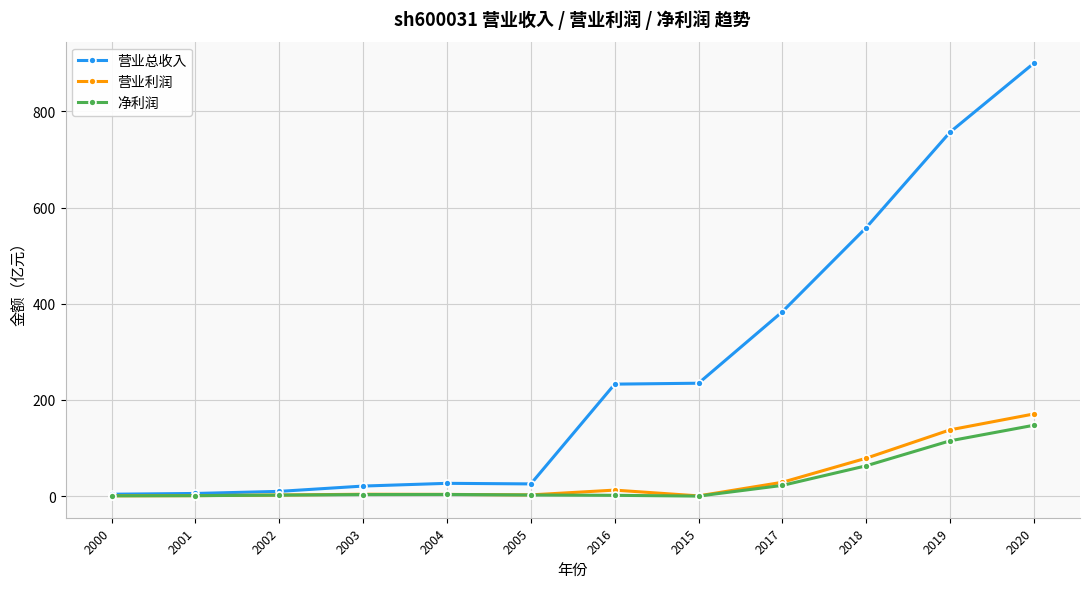

How many data points does each series have?

12